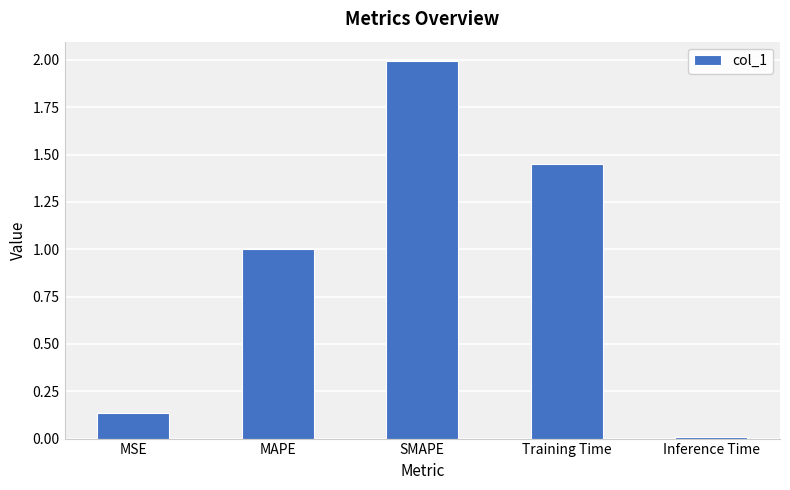

True or false: the data shows 0.0 at Inference Time.

True